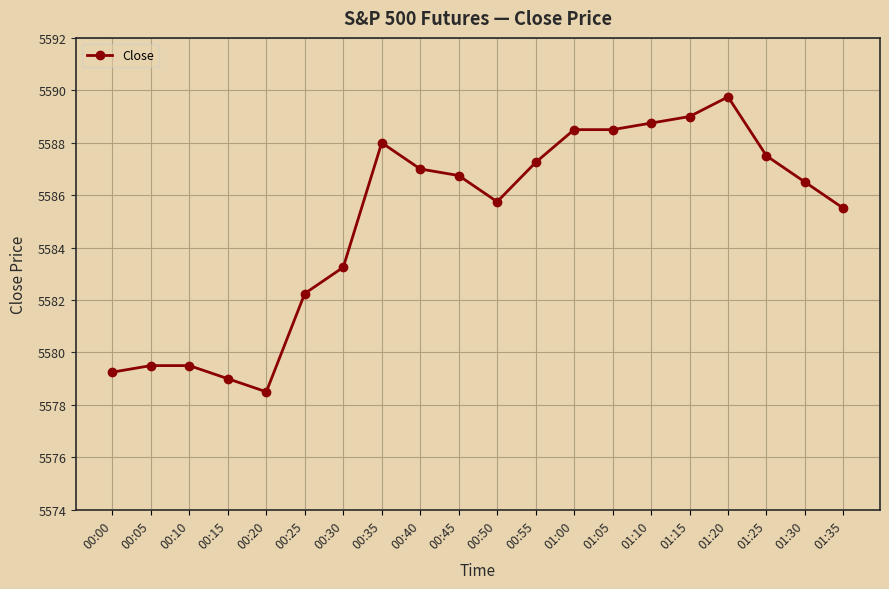

What is the greatest value displayed?

5589.8